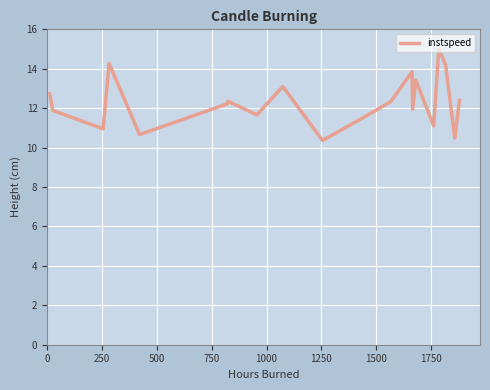

What is the smallest value displayed?

10.4